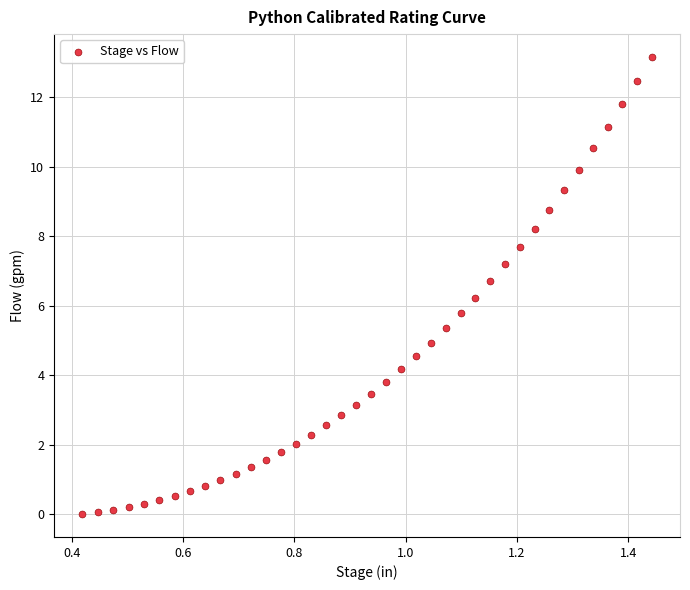

What is the range of X values (max minus min)?

1.0